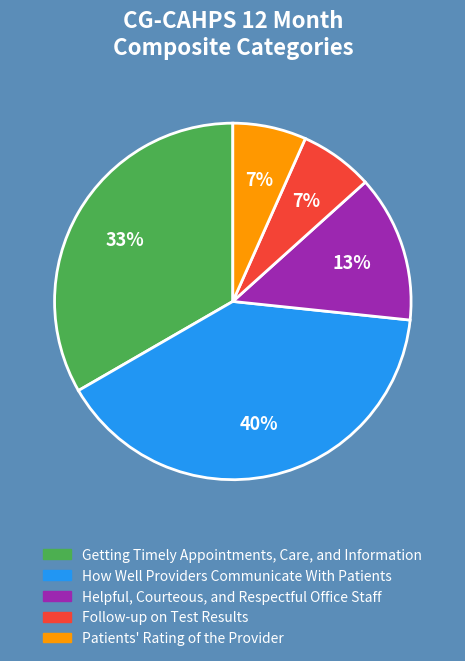

Between Helpful, Courteous, and Respectful Office Staff and How Well Providers Communicate With Patients, which is larger?

How Well Providers Communicate With Patients